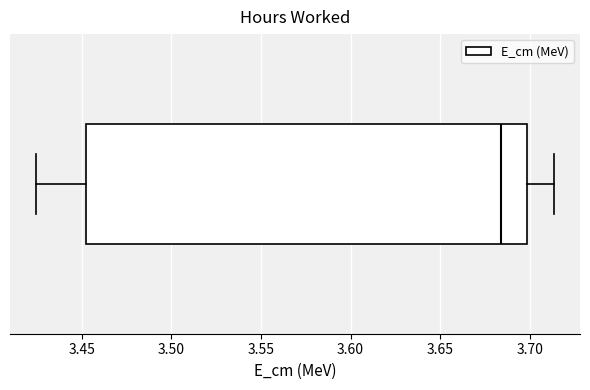

Read this box plot against the x-axis: the position of the median line, the range covered by the box, and the ends of both whiskers. The values are not printed on the chart, so give them approximately, as read against the axis.

median 3.685, box 3.455 to 3.700, whiskers 3.425 to 3.715